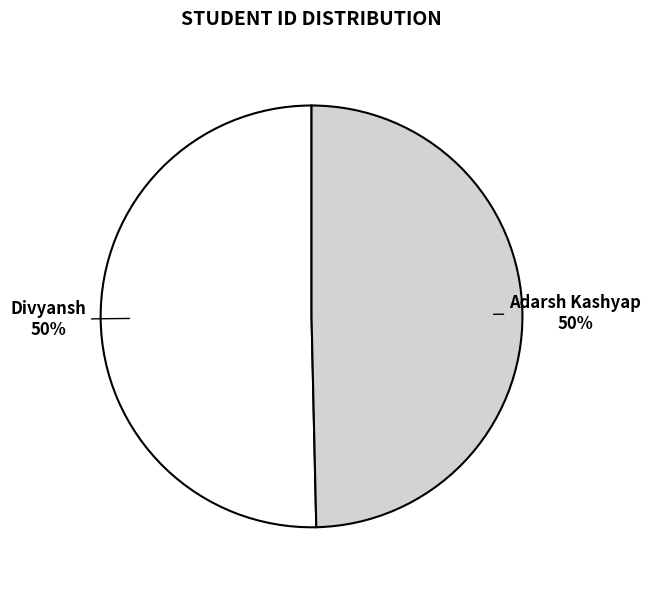

How many segments does this pie chart have?

2